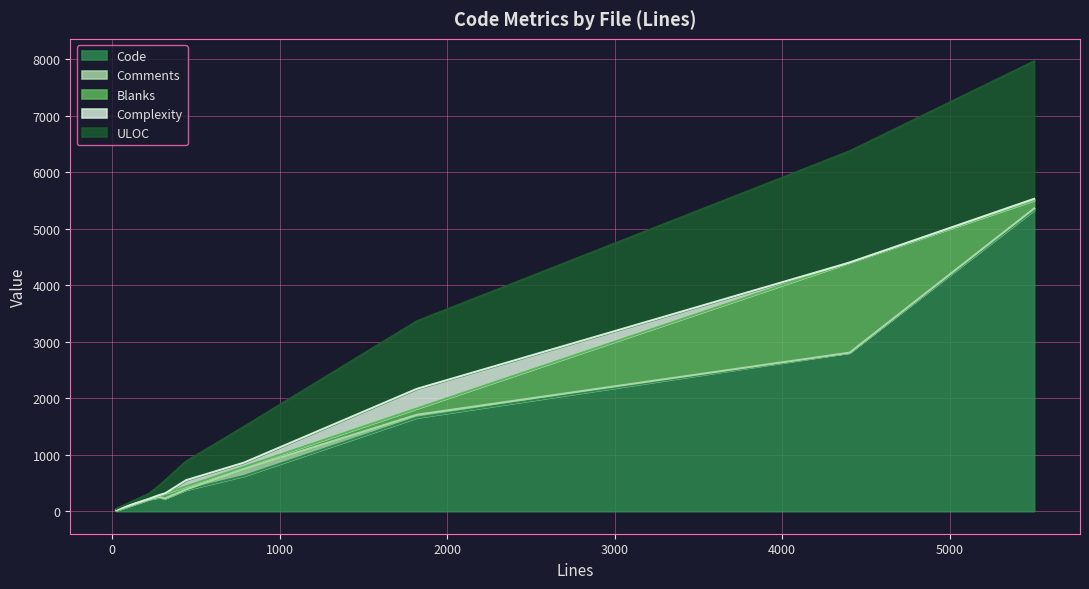

What is the difference between the second highest and minimum values in the Comments series?

51